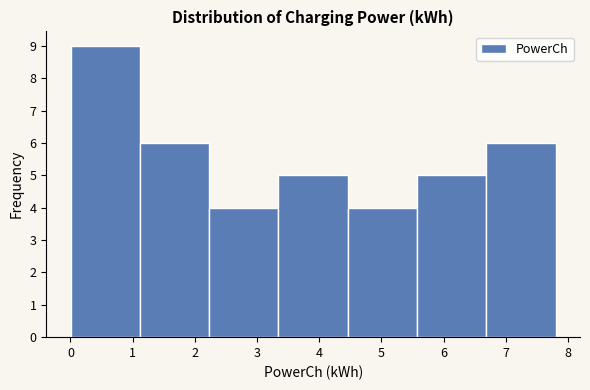

Reading left to right, list every bar in this chart as the range it spans on the x-axis followed by its height. Neither the bar edges nor the heights are printed on the chart, so give them approximately, as read against the axes.

0.0 to 1.1: 9
1.1 to 2.2: 6
2.2 to 3.3: 4
3.3 to 4.5: 5
4.5 to 5.6: 4
5.6 to 6.7: 5
6.7 to 7.8: 6